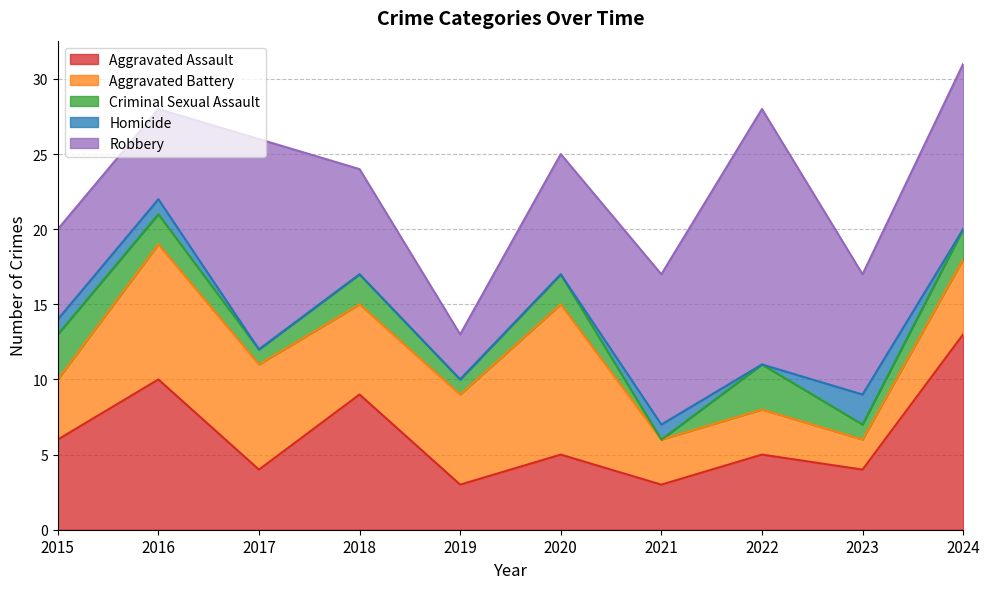

What value does the Criminal Sexual Assault series have at 2024?

2